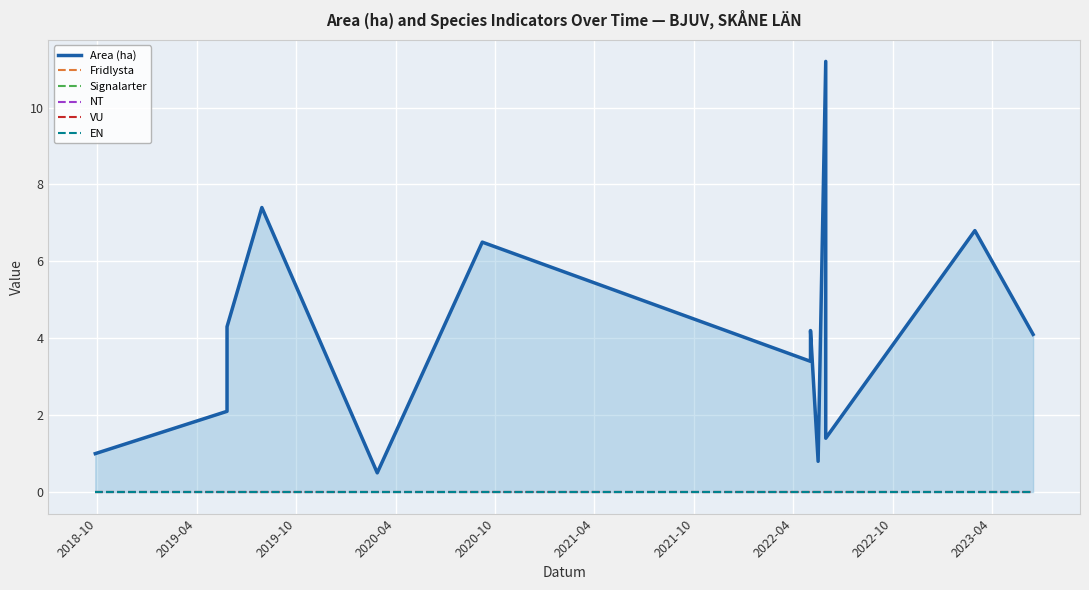

The NT series shows 0.0 at 2023-04. True or false?

True